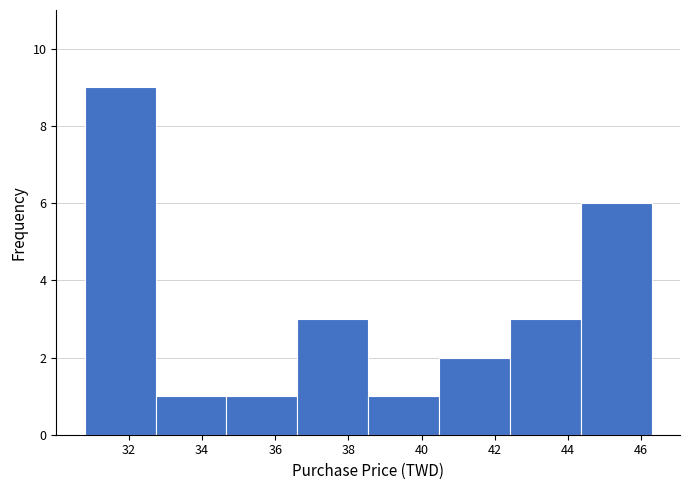

Reading left to right, transcribe this chart: for each bar, give the range it covers on the x-axis and its height. Neither the bar edges nor the heights are printed on the chart, so give them approximately, as read against the axes.

30.8 to 32.8: 9
32.8 to 34.6: 1
34.6 to 36.6: 1
36.6 to 38.6: 3
38.6 to 40.4: 1
40.4 to 42.4: 2
42.4 to 44.4: 3
44.4 to 46.2: 6